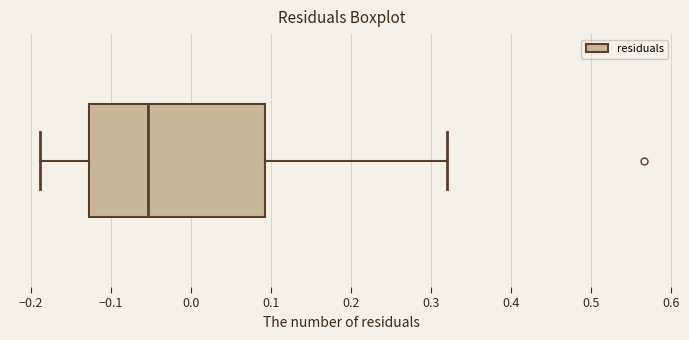

Read this box plot against the x-axis: the position of the median line, the range covered by the box, and the ends of both whiskers. The values are not printed on the chart, so give them approximately, as read against the axis.

median -0.05, box -0.13 to 0.09, whiskers -0.19 to 0.32